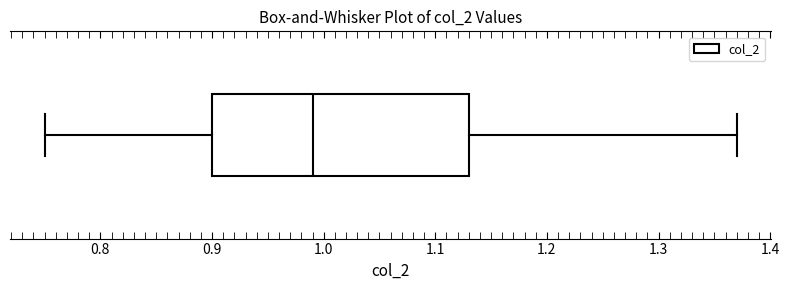

Read this box plot against the x-axis: the position of the median line, the range covered by the box, and the ends of both whiskers. The values are not printed on the chart, so give them approximately, as read against the axis.

median 0.99, box 0.90 to 1.13, whiskers 0.75 to 1.37